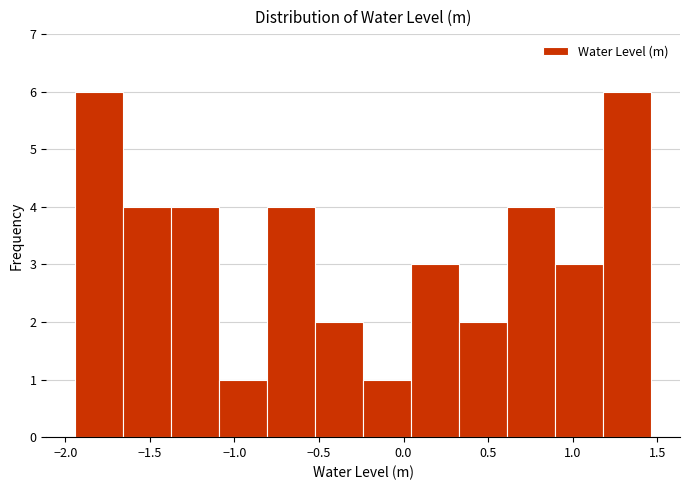

How tall is the bar that spans -1.35 to -1.10 on the x-axis? Neither the bar edges nor the heights are printed on the chart, so give them approximately, as read against the axes.

4